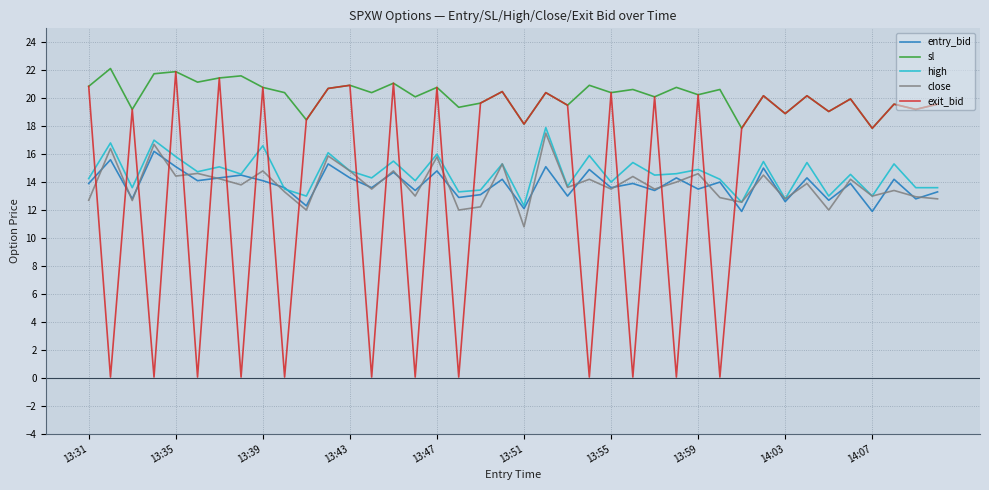

True or false: sl has more than 2 points higher than both neighbors.

True